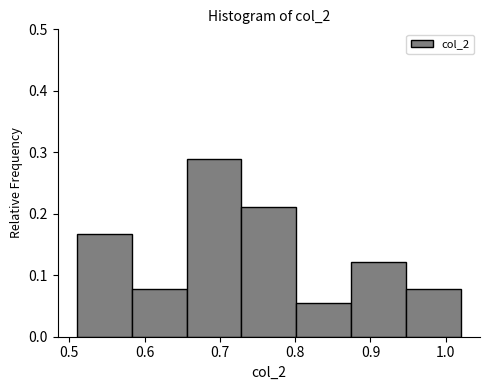

Reading left to right, transcribe this chart: for each bar, give the range it covers on the x-axis and its height. Neither the bar edges nor the heights are printed on the chart, so give them approximately, as read against the axes.

0.51 to 0.58: 0.17
0.58 to 0.66: 0.08
0.66 to 0.73: 0.29
0.73 to 0.80: 0.21
0.80 to 0.87: 0.06
0.87 to 0.95: 0.12
0.95 to 1.02: 0.08